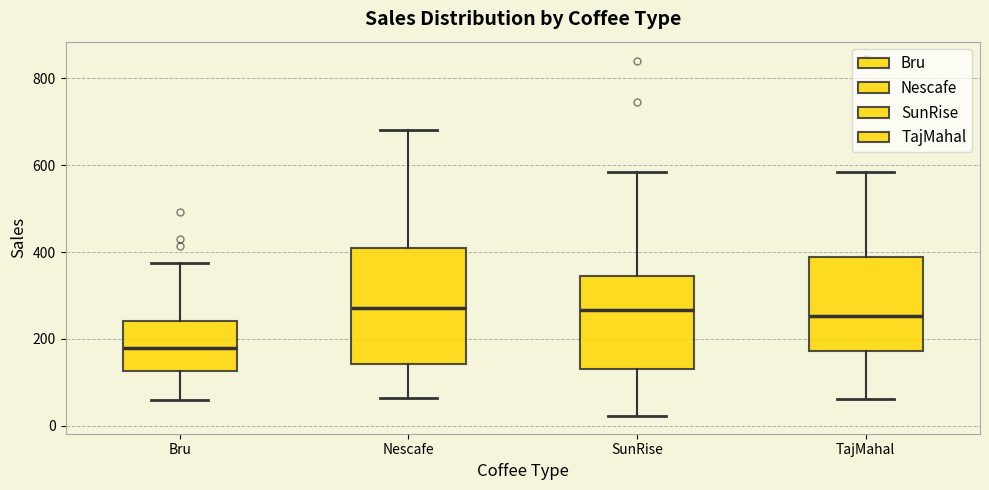

Reading left to right, read every box against the y-axis: the position of its median line, the range the box covers, and the ends of its whiskers. The values are not printed on the chart, so give them approximately, as read against the axis.

Bru: median 180, box 120 to 240, whiskers 60 to 380
Nescafe: median 280, box 140 to 400, whiskers 60 to 680
SunRise: median 260, box 140 to 340, whiskers 20 to 580
TajMahal: median 260, box 180 to 380, whiskers 60 to 580